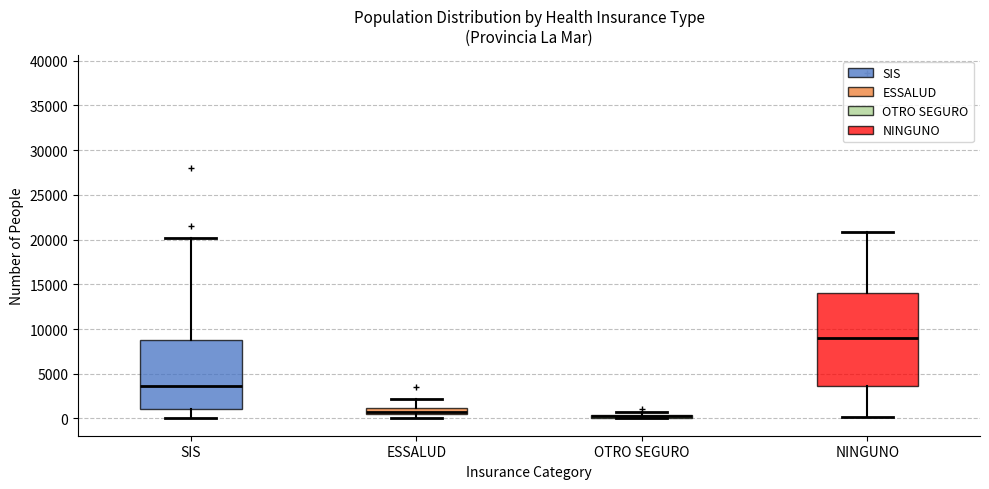

Which box is the tallest, from its lower edge to its upper edge?

NINGUNO